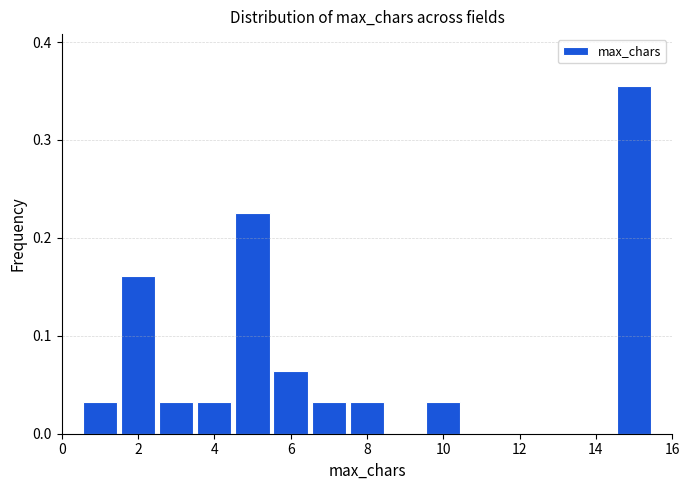

Reading left to right, list every bar in this chart as the range it spans on the x-axis followed by its height. Neither the bar edges nor the heights are printed on the chart, so give them approximately, as read against the axes.

0.5 to 1.5: 0.03
1.5 to 2.5: 0.16
2.5 to 3.5: 0.03
3.5 to 4.5: 0.03
4.5 to 5.5: 0.23
5.5 to 6.5: 0.06
6.5 to 7.5: 0.03
7.5 to 8.5: 0.03
8.5 to 9.5: 0
9.5 to 10.5: 0.03
10.5 to 11.5: 0
11.5 to 12.5: 0
12.5 to 13.5: 0
13.5 to 14.5: 0
14.5 to 15.5: 0.35